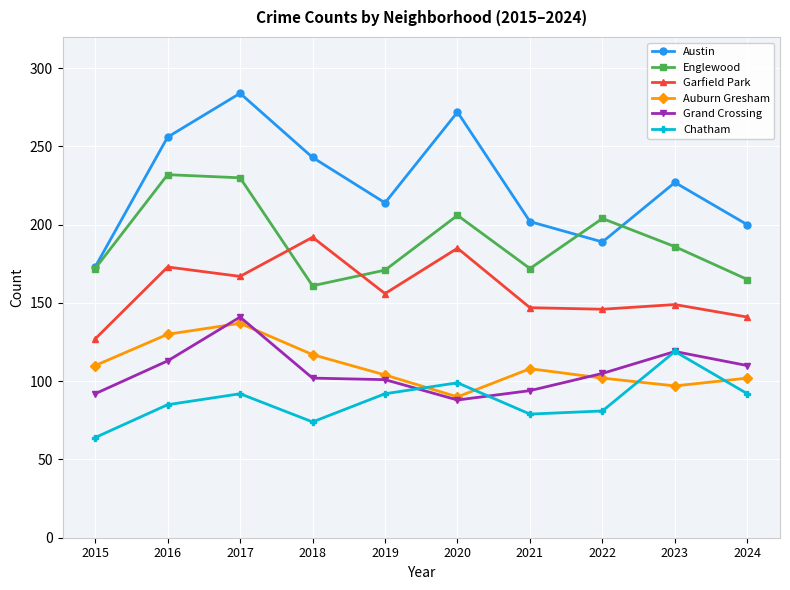

How many data points does each series have?

10